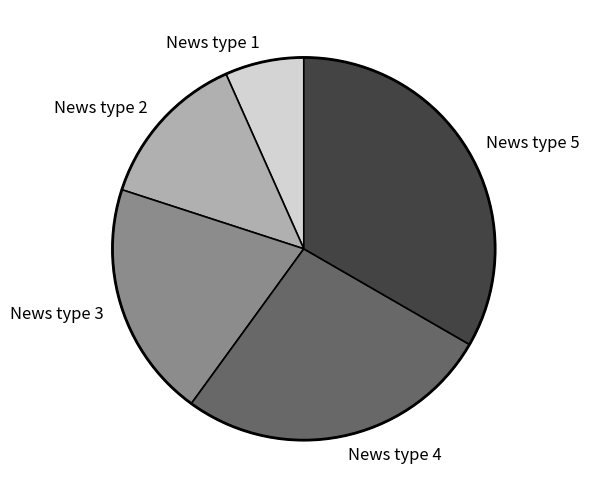

What is the largest slice in the pie chart?

News type 5